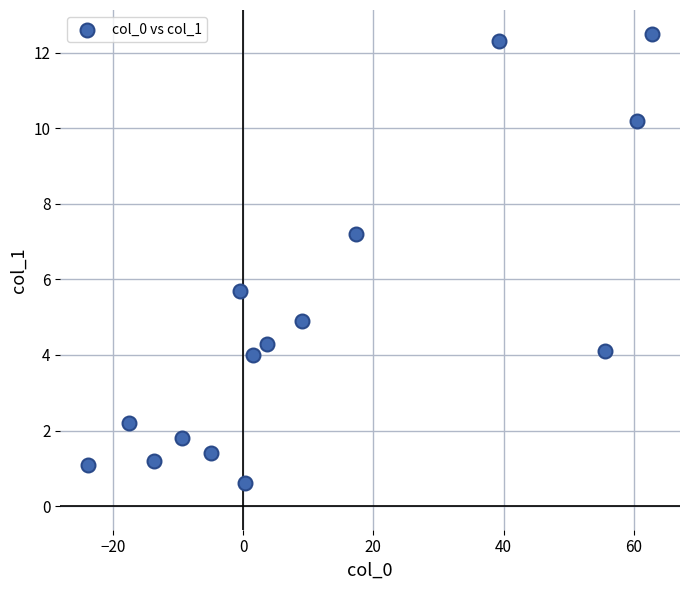

What Y value in the scatter plot is closest to 6?

5.7